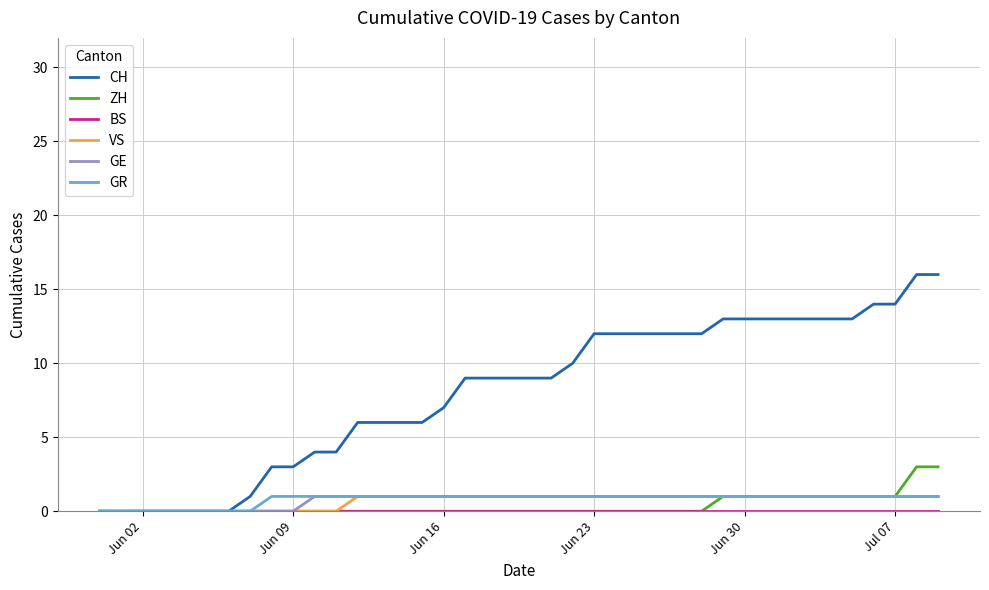

Which series has the largest total across all categories?

CH